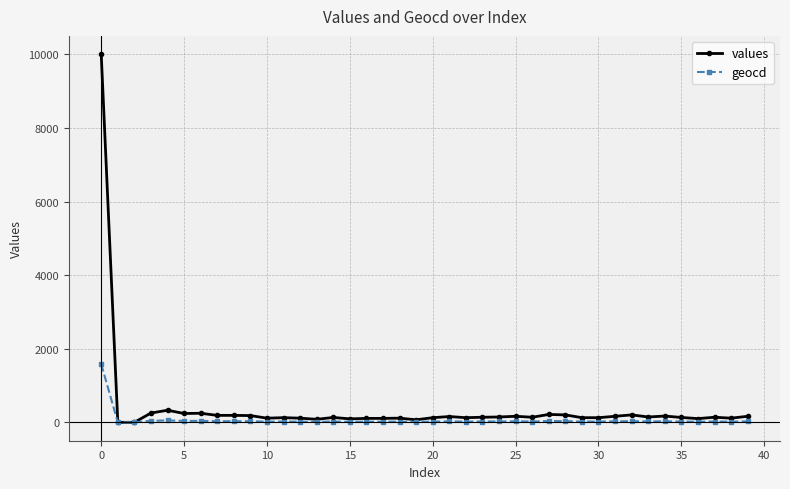

True or false: geocd has more than 1 points higher than both neighbors.

True